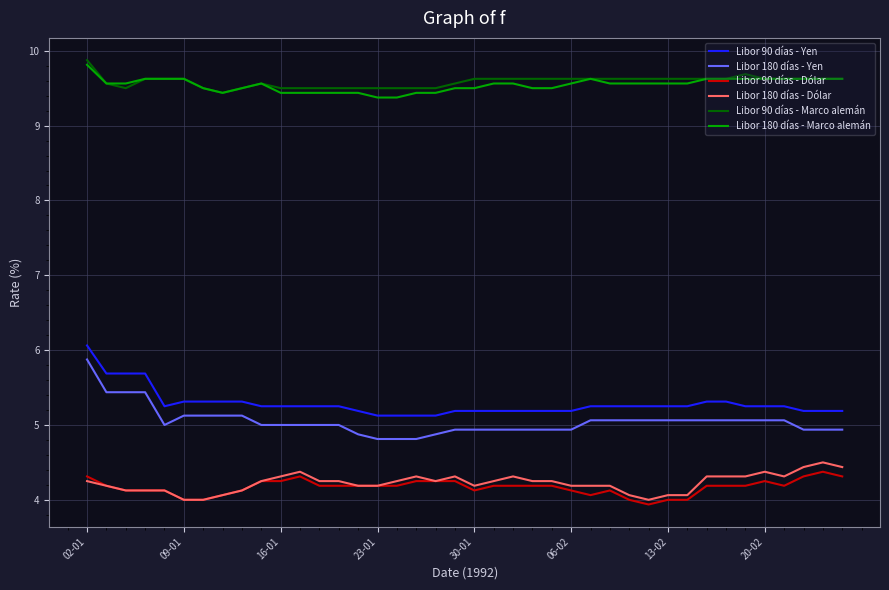

True or false: Libor 180 días - Dólar and Libor 90 días - Yen intersect in this chart.

False